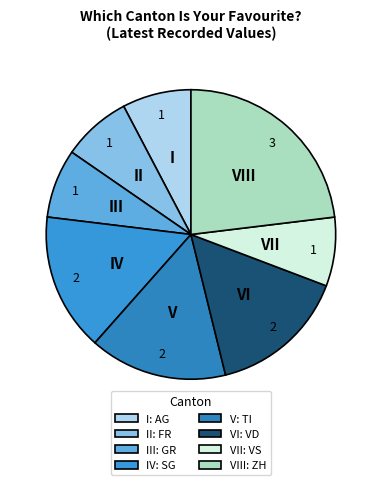

Count the number of slices in the pie.

8